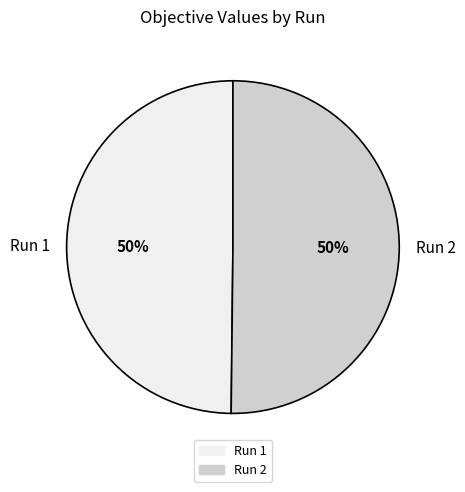

Count the number of slices in the pie.

2